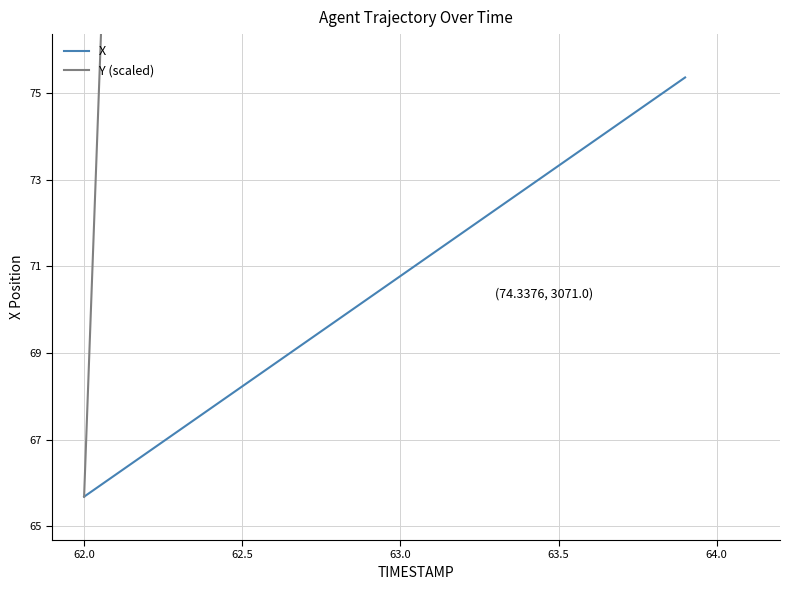

How many values in the Y (scaled) series exceed 265?

10